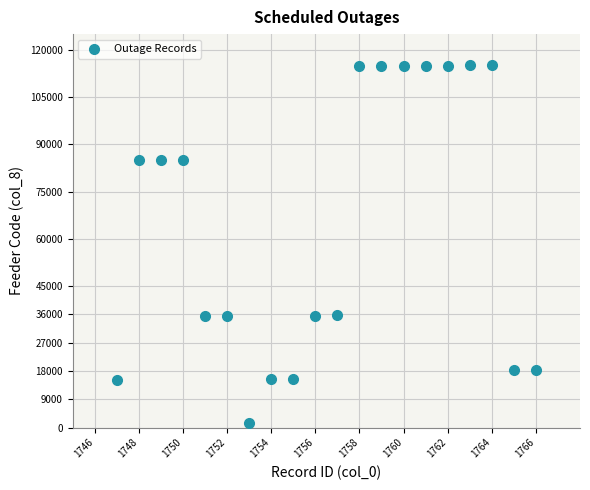

What is the range of Y values (max minus min)?

113685